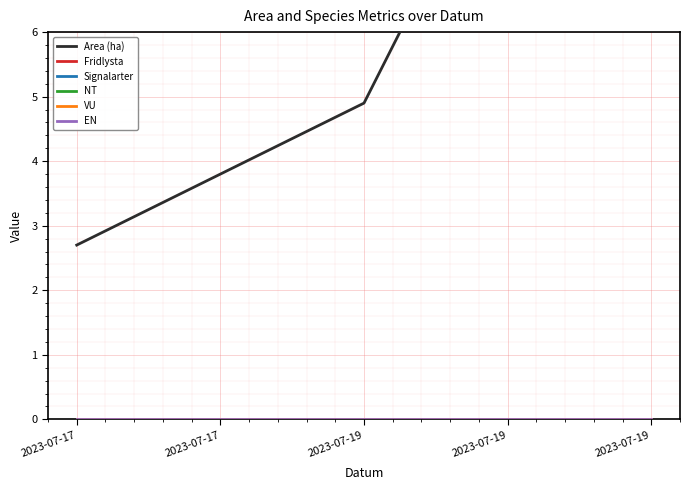

Is it true that VU equals 0.0 at 2023-07-17?

True